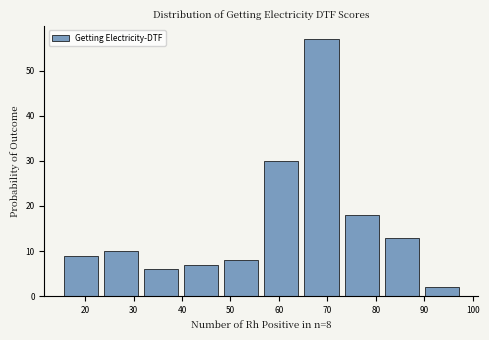

Which range on the x-axis has the tallest bar?

65 to 73